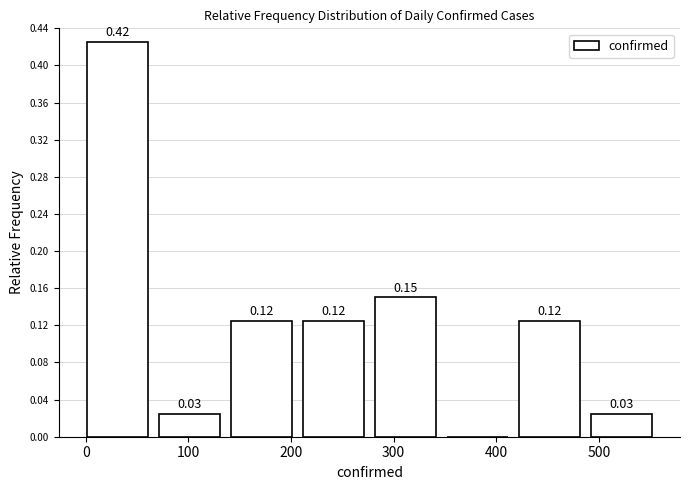

Which range on the x-axis has the tallest bar?

0 to 70